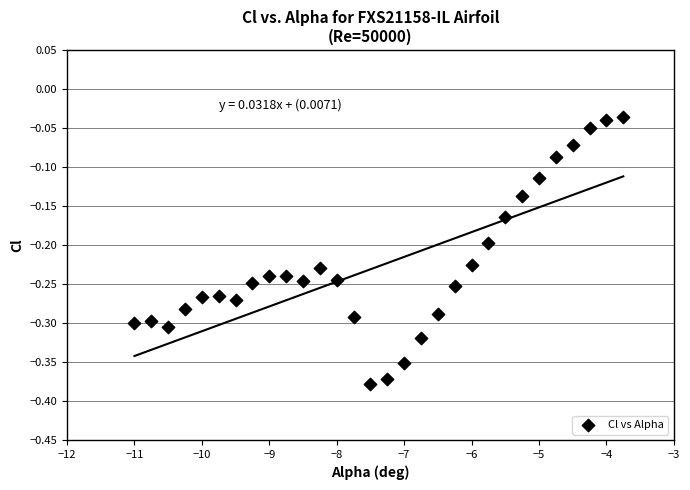

What is the range of X values (max minus min)?

7.2